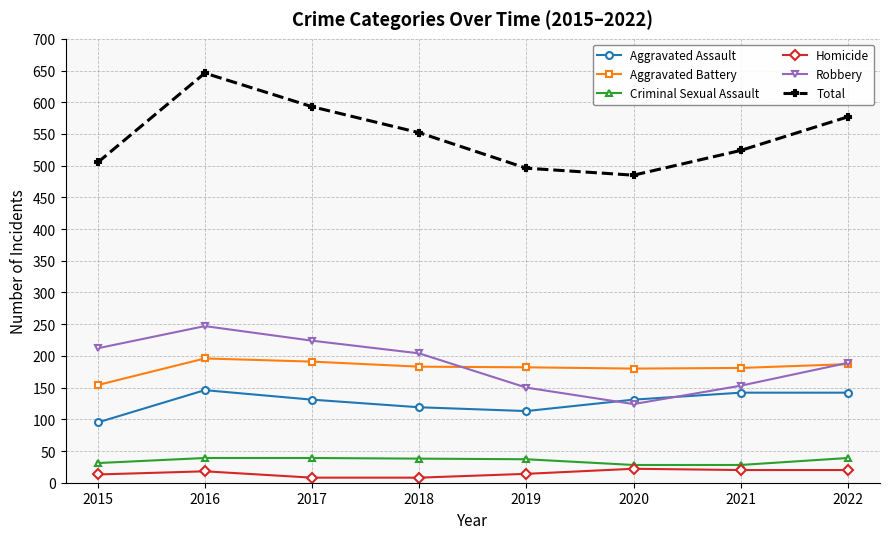

The value of Aggravated Assault at 2016 is 81. True or false?

False